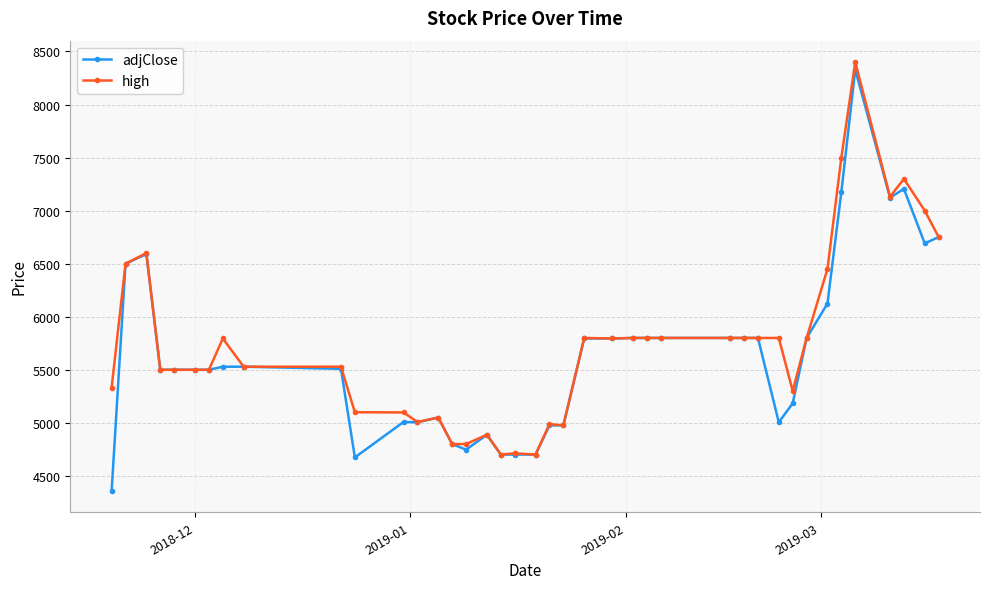

What is the value of the adjClose point at the 24th from the left?

5795